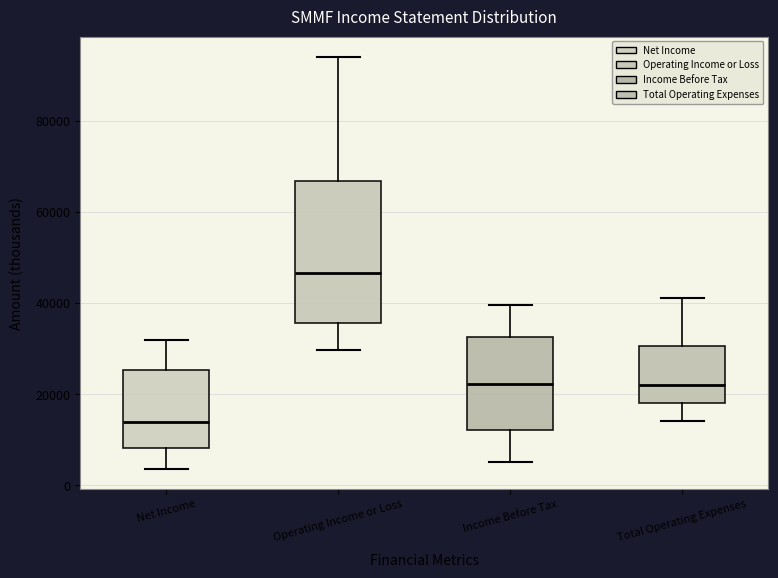

Reading left to right, read every box against the y-axis: the position of its median line, the range the box covers, and the ends of its whiskers. The values are not printed on the chart, so give them approximately, as read against the axis.

Net Income: median 14000, box 8000 to 26000, whiskers 4000 to 32000
Operating Income or Loss: median 46000, box 36000 to 66000, whiskers 30000 to 94000
Income Before Tax: median 22000, box 12000 to 32000, whiskers 6000 to 40000
Total Operating Expenses: median 22000, box 18000 to 30000, whiskers 14000 to 42000